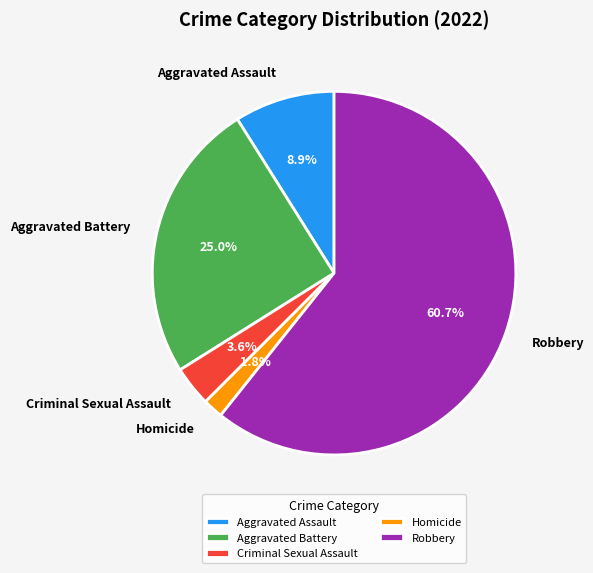

Rank the categories by value from highest to lowest.

Robbery, Aggravated Battery, Aggravated Assault, Criminal Sexual Assault, Homicide